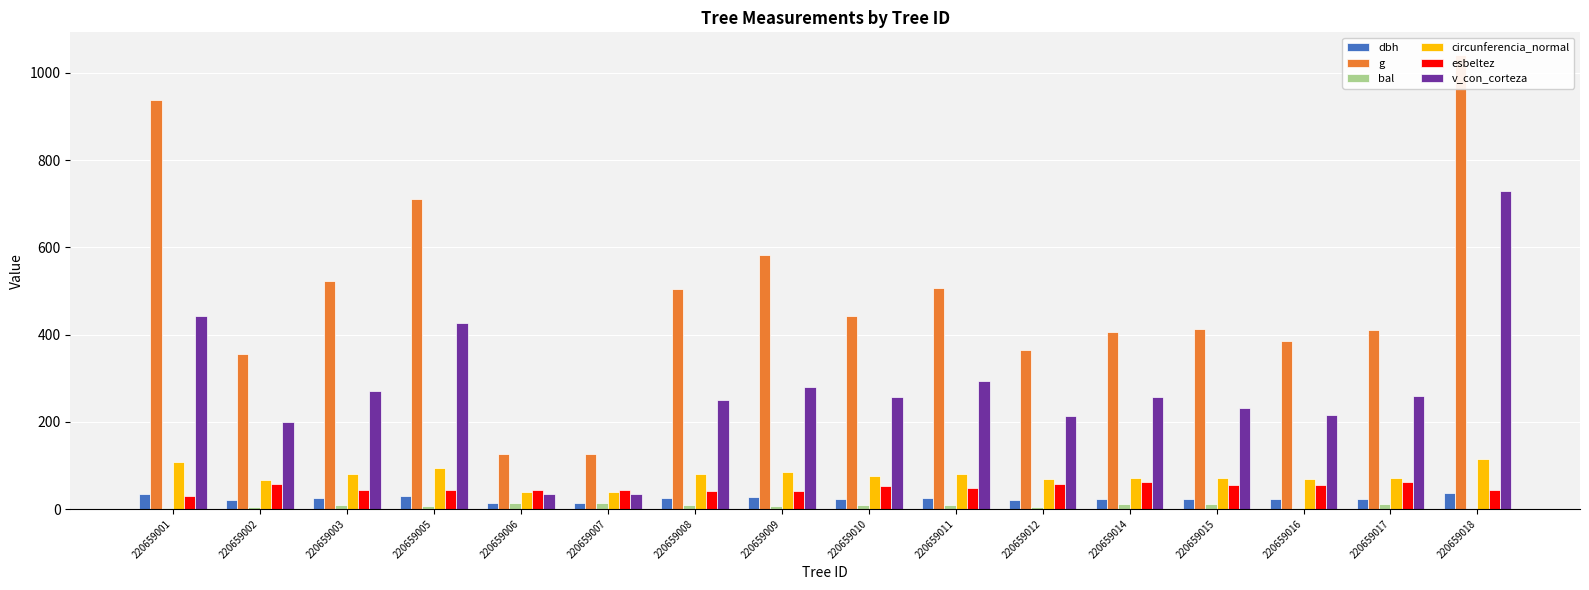

Rank the series at 220659009 from lowest to highest value.

bal, dbh, esbeltez, circunferencia_normal, v_con_corteza, g